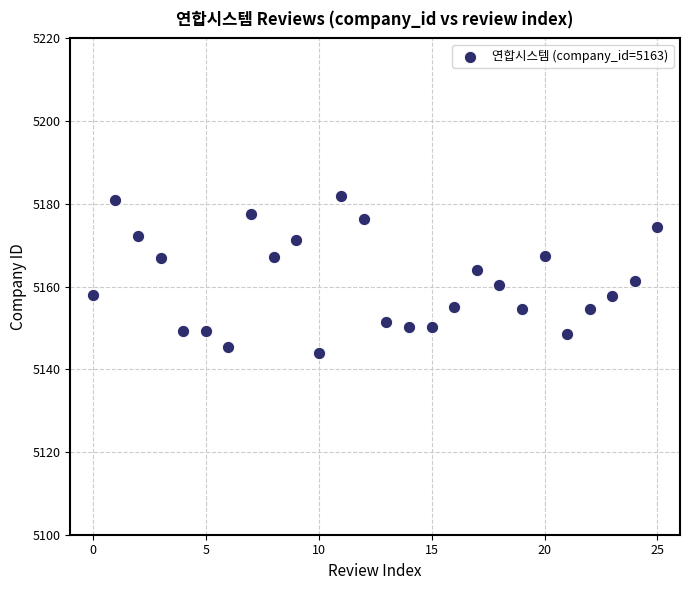

How many points are shown in the scatter plot?

26